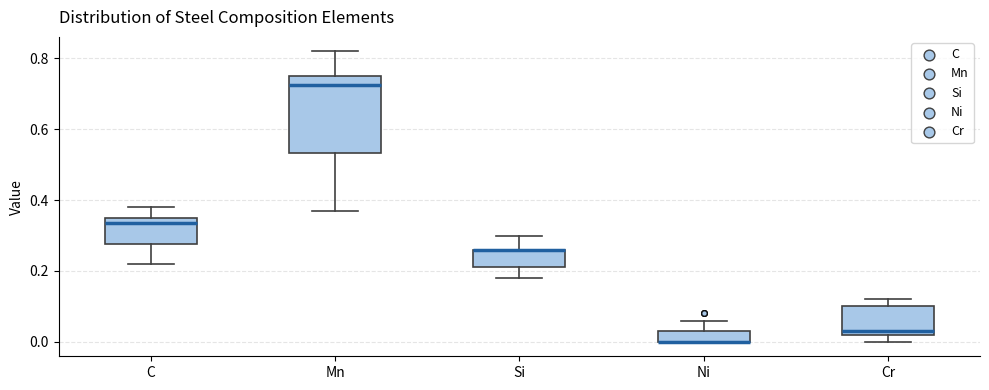

Where is the upper edge of the box for Ni on the y-axis? The values are not printed on the chart, so give them approximately, as read against the axis.

0.04